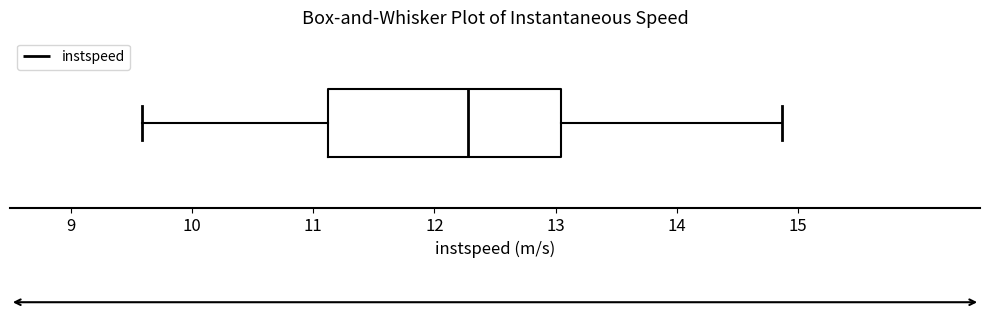

Transcribe this box plot: give where the median line is, the range the box spans, and where the two whiskers end, as read against the x-axis. The values are not printed on the chart, so give them approximately, as read against the axis.

median 12.3, box 11.1 to 13.0, whiskers 9.6 to 14.9